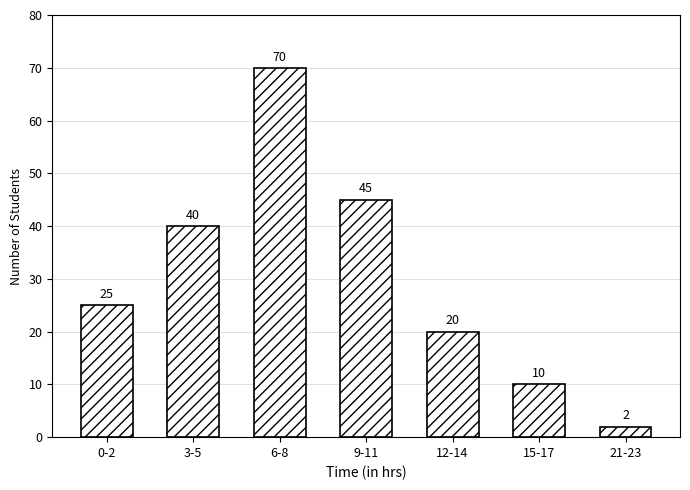

Reading left to right, transcribe all the data shown in this chart.

25	40	70	45	20	10	2